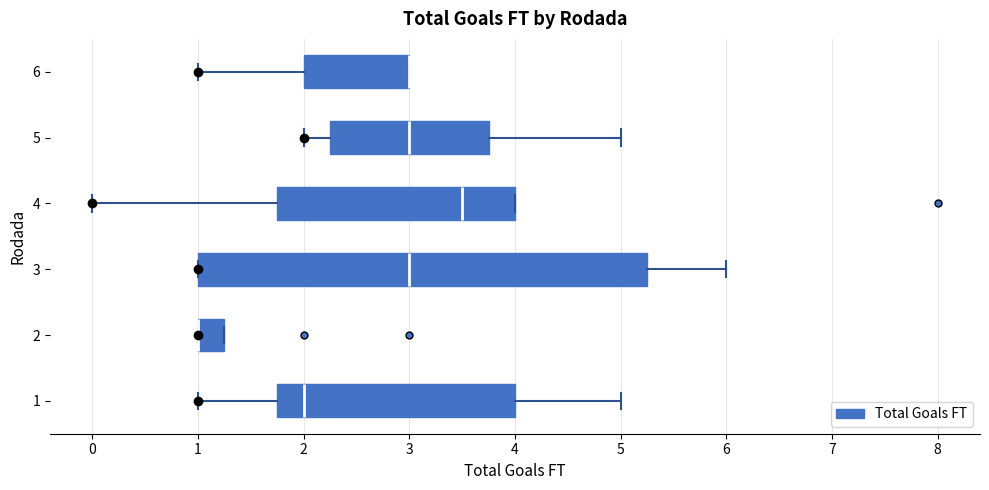

Reading bottom to top, read every box against the x-axis: the position of its median line, the range the box covers, and the ends of its whiskers. The values are not printed on the chart, so give them approximately, as read against the axis.

1: median 2.0, box 1.8 to 4.0, whiskers 1.0 to 5.0
2: median 1.0 (drawn on the box's left edge), box 1.0 to 1.3, whiskers 1.0 to 1.3
3: median 3.0, box 1.0 to 5.3, whiskers 1.0 to 6.0
4: median 3.5, box 1.8 to 4.0, whiskers 0.0 to 4.0
5: median 3.0, box 2.3 to 3.8, whiskers 2.0 to 5.0
6: median 3.0 (drawn on the box's right edge), box 2.0 to 3.0, whiskers 1.0 to 3.0